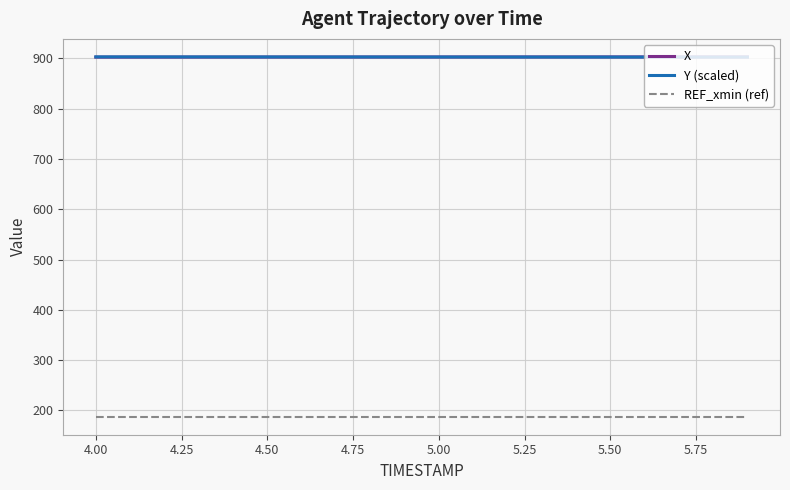

True or false: REF_xmin (ref) and X intersect in this chart.

False